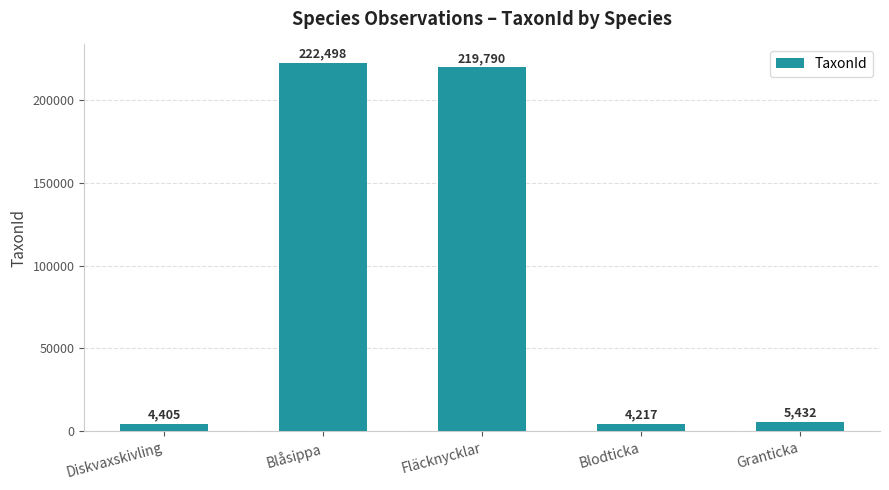

Which has a higher value, Diskvaxskivling or Granticka?

Granticka